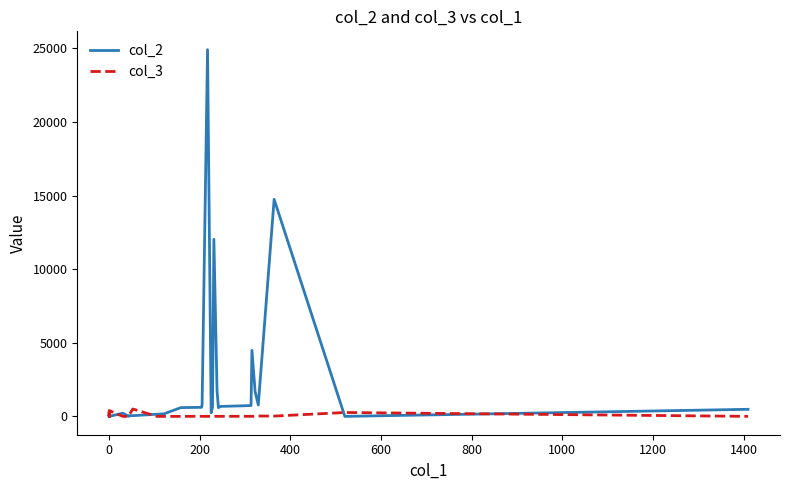

Reading left to right, transcribe all the data shown in this chart.

col_2: 0	44	0	0	0	0	0	0	0	0	0	217	0	44	49	146	174	174	595	616	809	24911	243	638	12028	1738	590	676	735	4485	1689	774	14744	0	480
col_3: 1	1	111	4	278	252	121	266	160	31	398	1	1	92	503	1	1	1	1	6	5	1	9	2	6	9	3	3	7	3	10	25	20	264	1